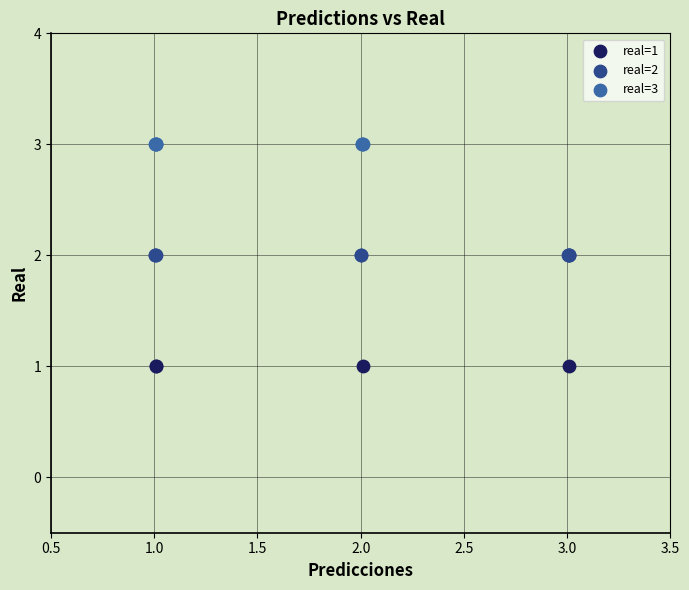

Which series contains the lowest Y value?

real=1